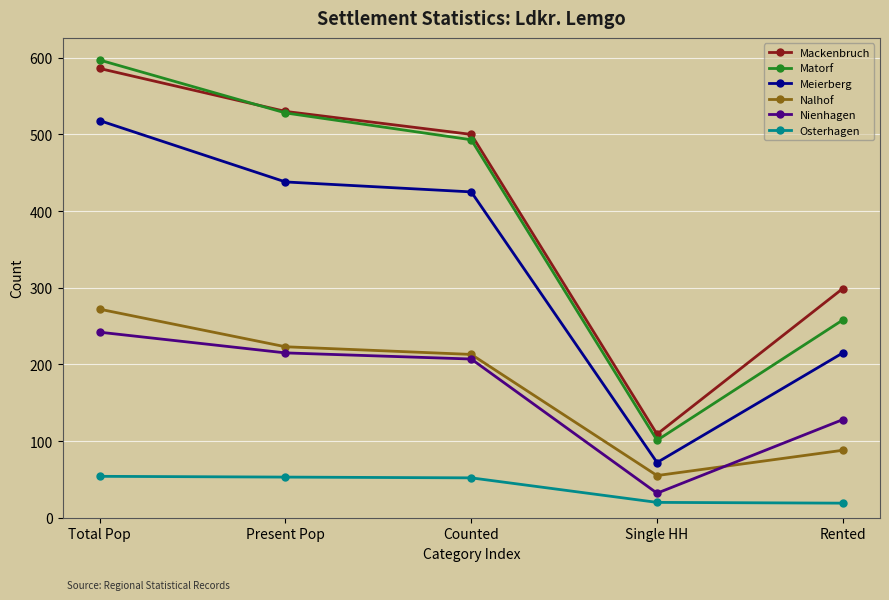

Between Total Pop and Rented, which series saw the biggest shift?

Matorf